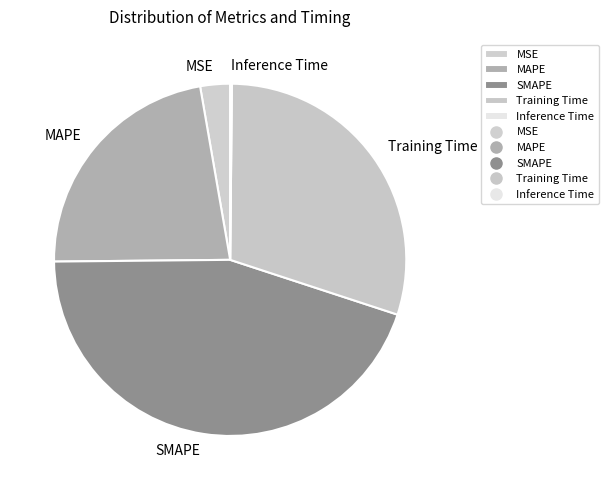

Does any single category account for the majority?

No